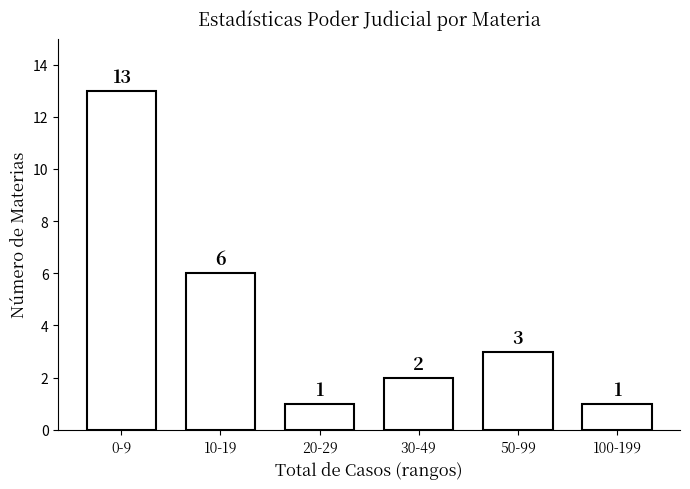

Reading right to left, transcribe all the data shown in this chart.

100-199=1	50-99=3	30-49=2	20-29=1	10-19=6	0-9=13